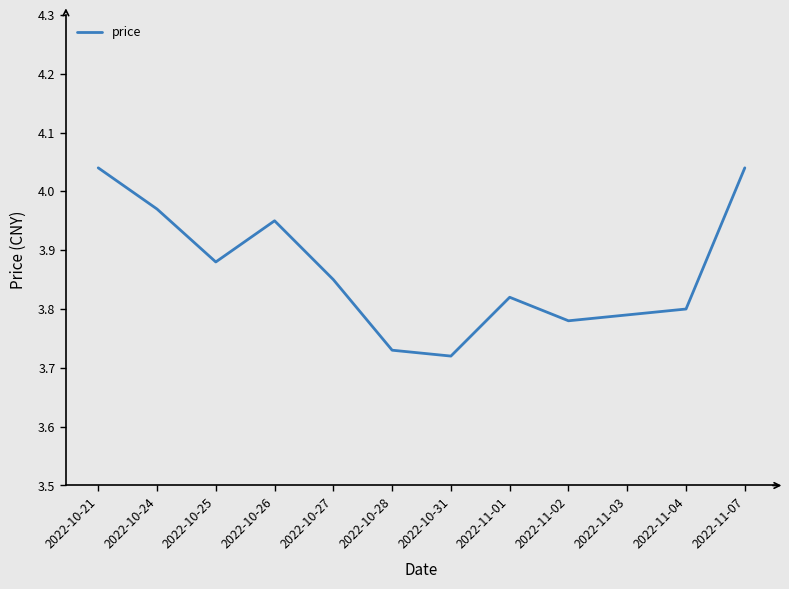

What is the change in value from 2022-11-02 to 2022-11-07?

+0.3